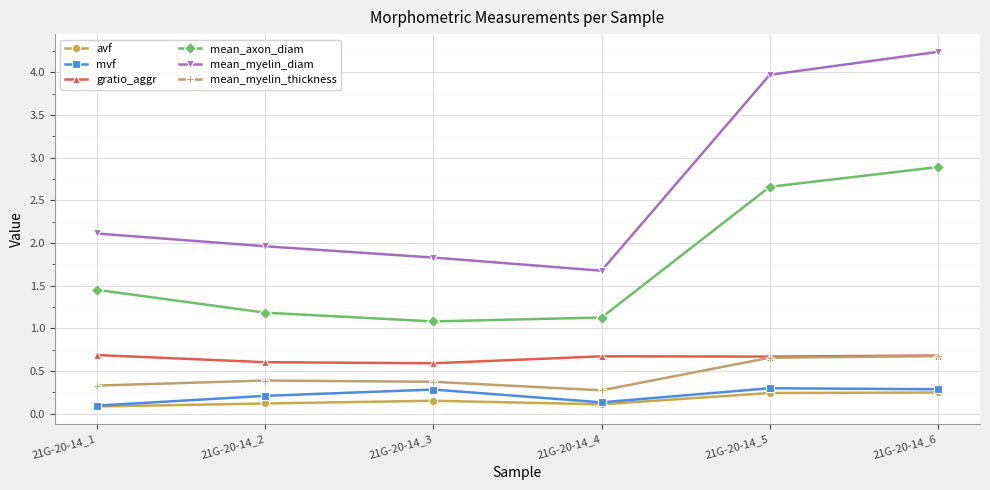

How many values in the mean_myelin_diam series exceed 2?

3